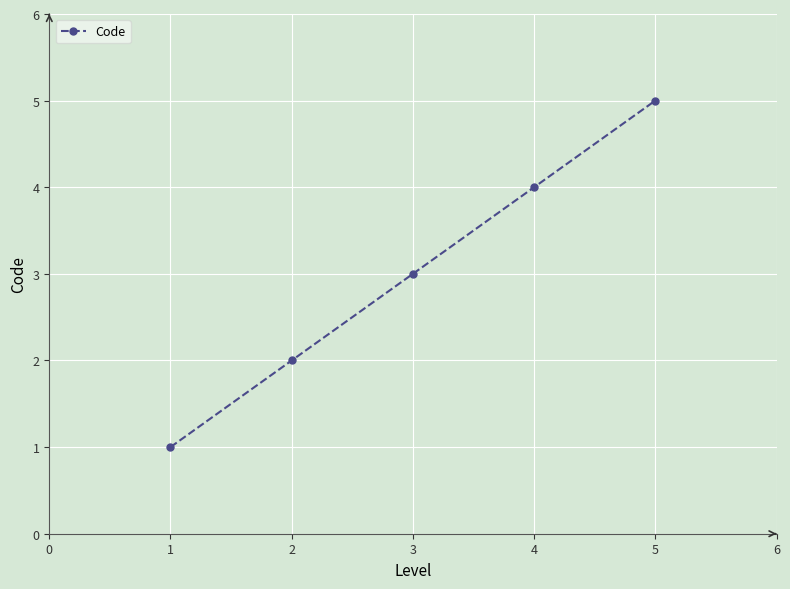

Does the chart display data point markers on the line(s)?

Yes